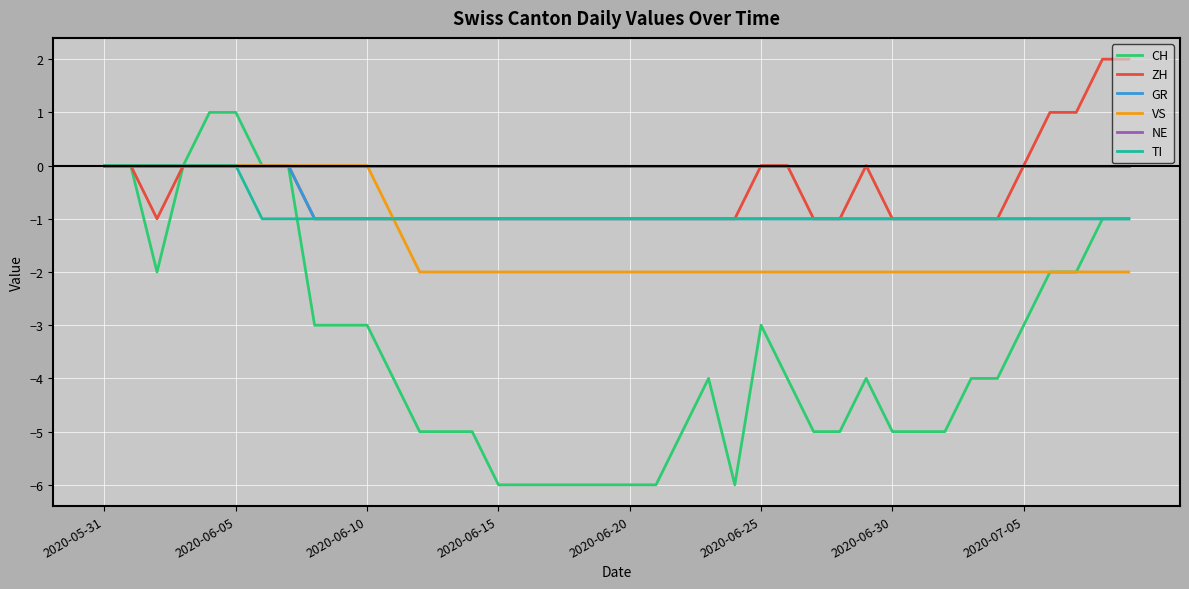

Which series has the largest total across all categories?

NE